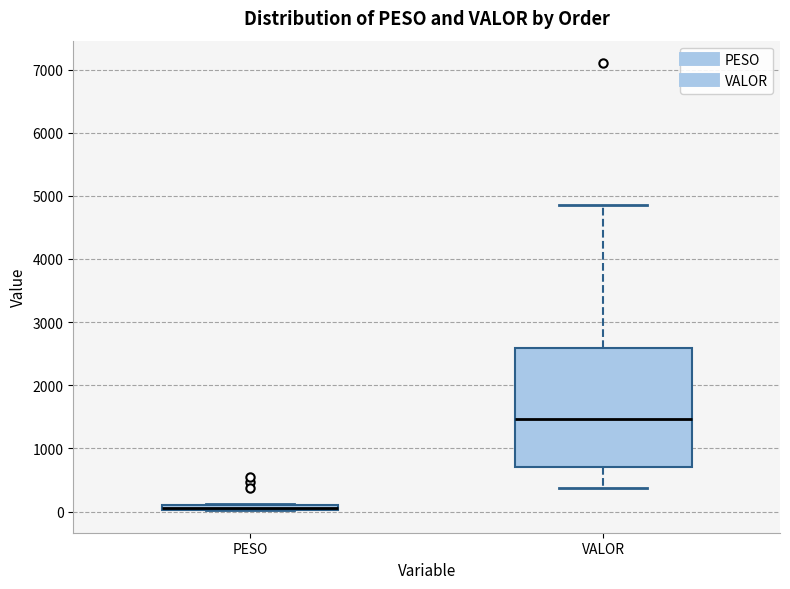

Where is the lower edge of the box for VALOR on the y-axis? The values are not printed on the chart, so give them approximately, as read against the axis.

700